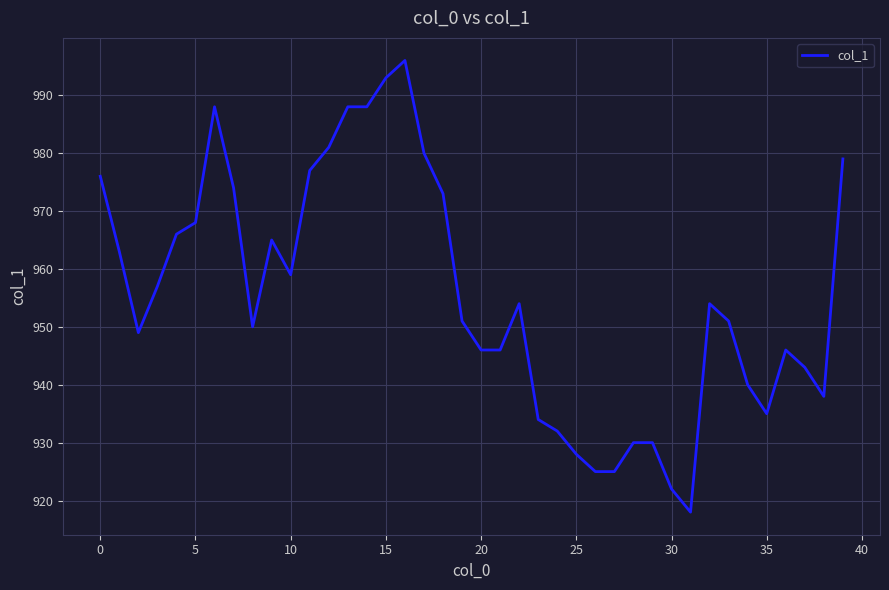

What is the greatest value displayed?

996